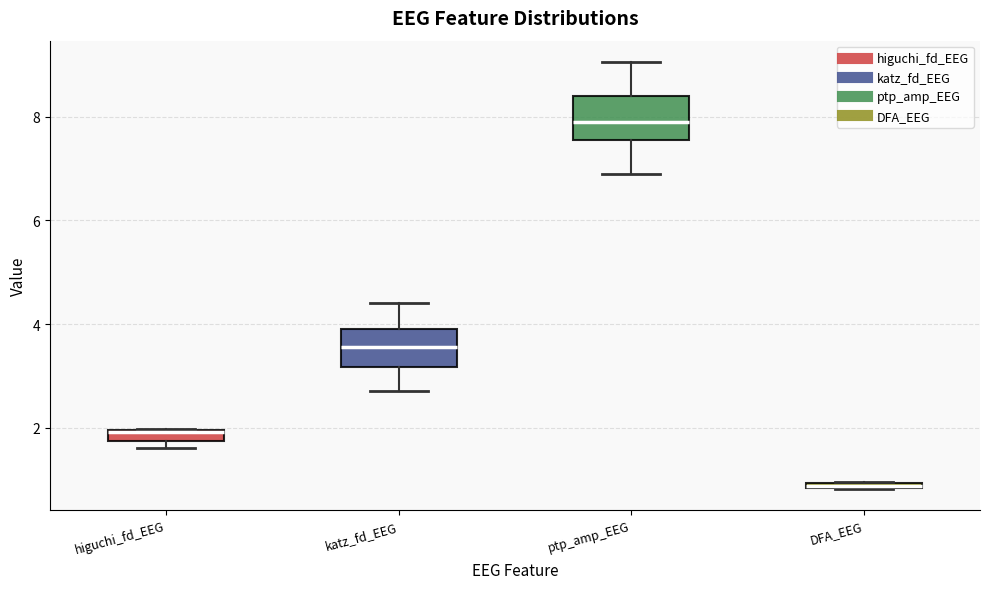

Which box's median line is the lowest?

DFA_EEG